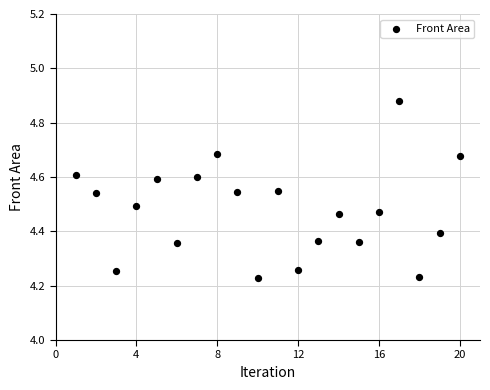

What is the range of X values (max minus min)?

19.0